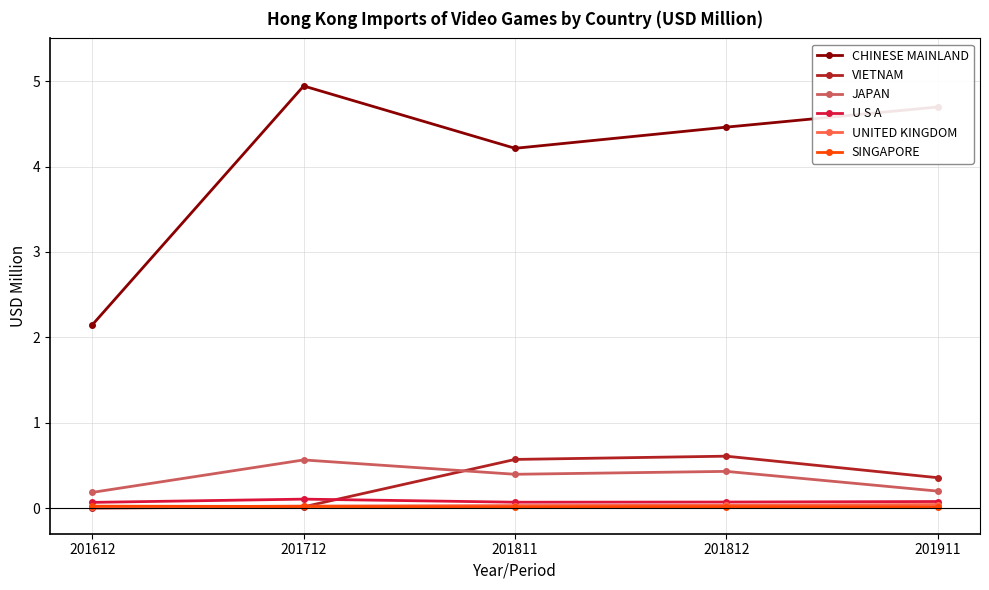

What is the difference between the highest and lowest values at 201811?

4.2